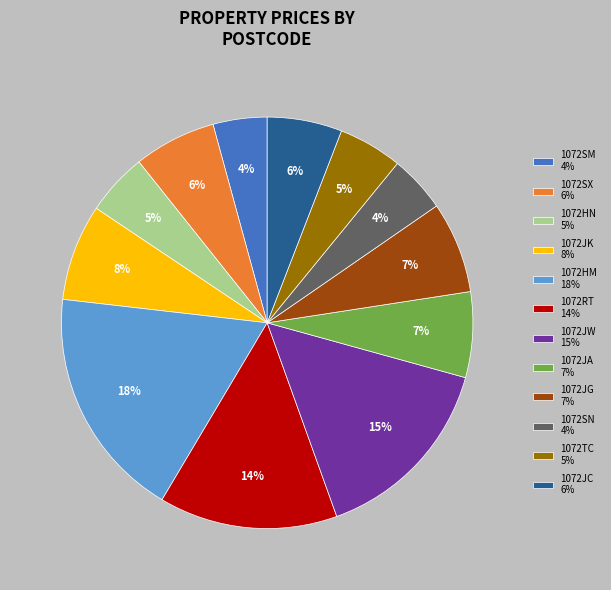

To the nearest percent, what percentage of the pie is 1072HM?

18%